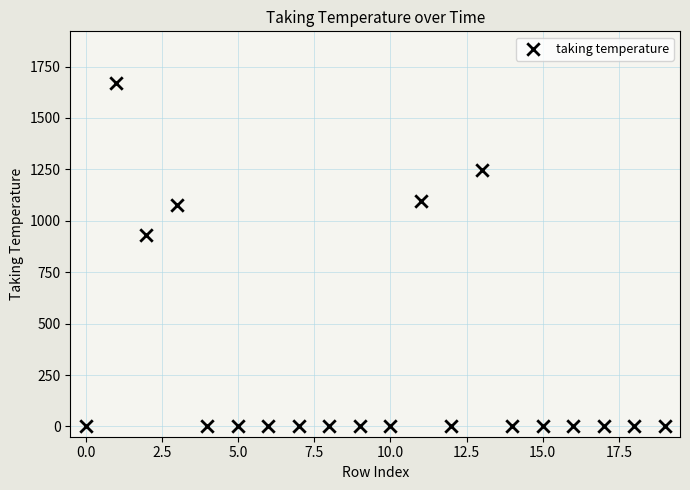

What Y value in the scatter plot is closest to 835?

930.2